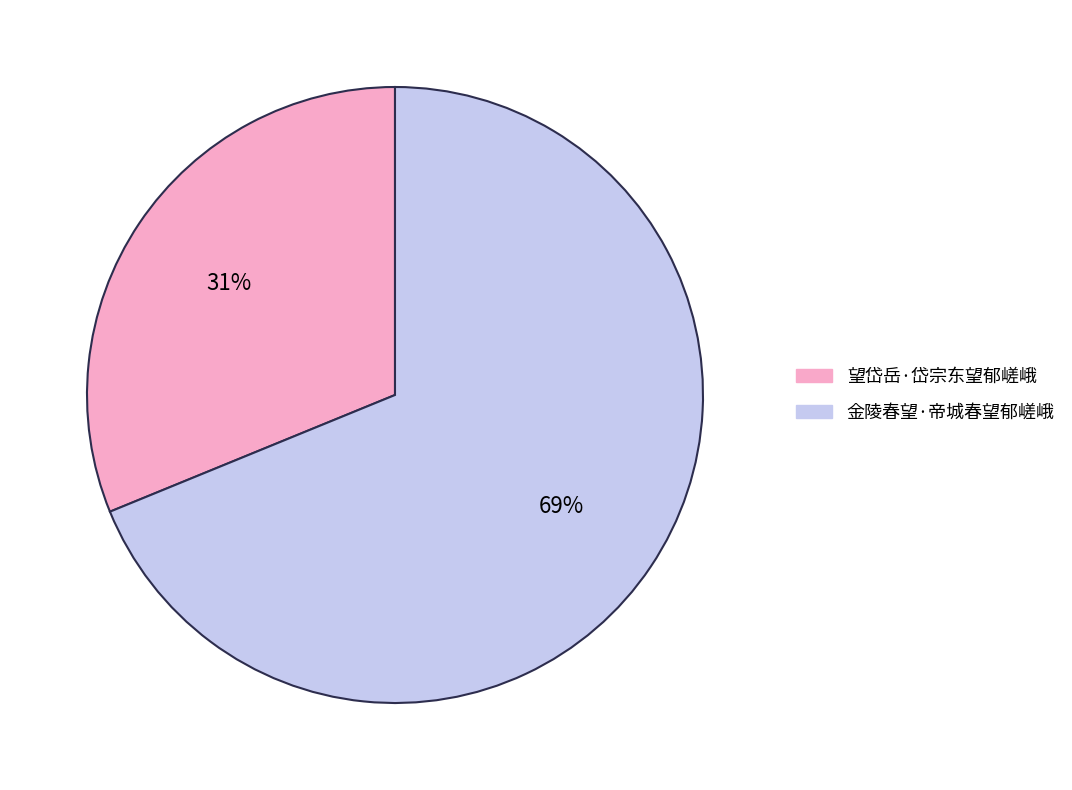

True or false: 望岱岳·岱宗东望郁嵯峨 accounts for 31% of the total.

True